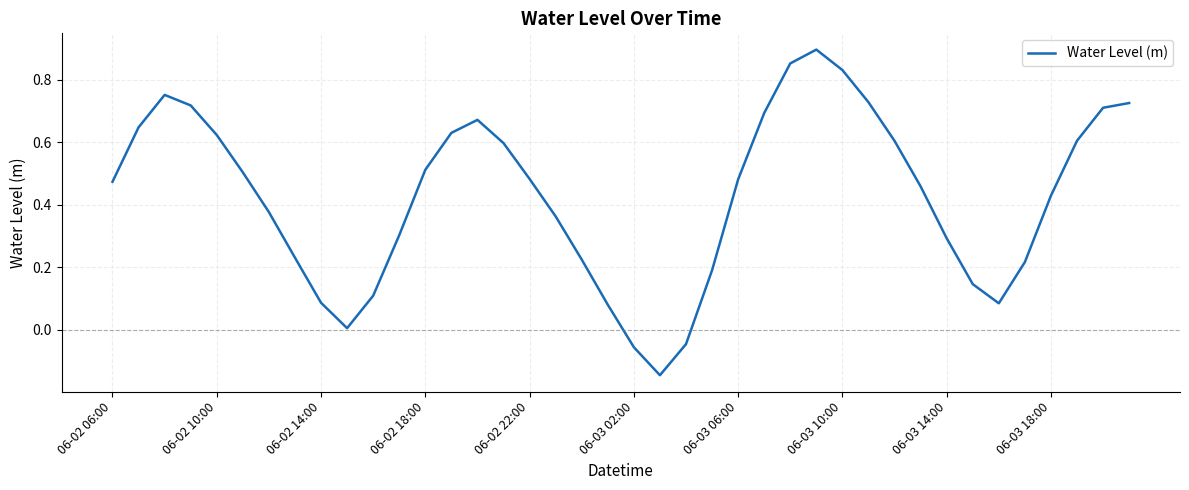

What is the difference between the maximum and minimum values?

1.0